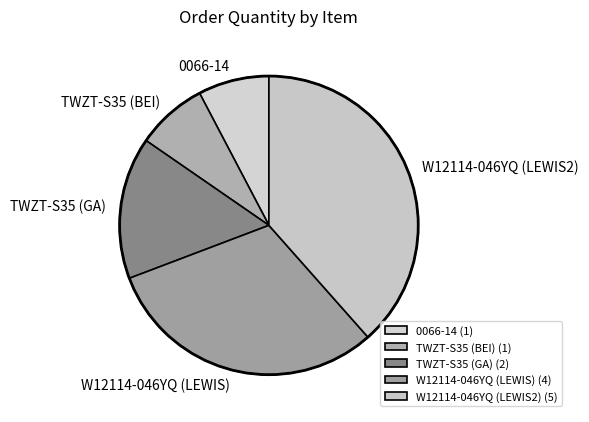

Is it true that TWZT-S35 (BEI) is 2% of the pie?

False